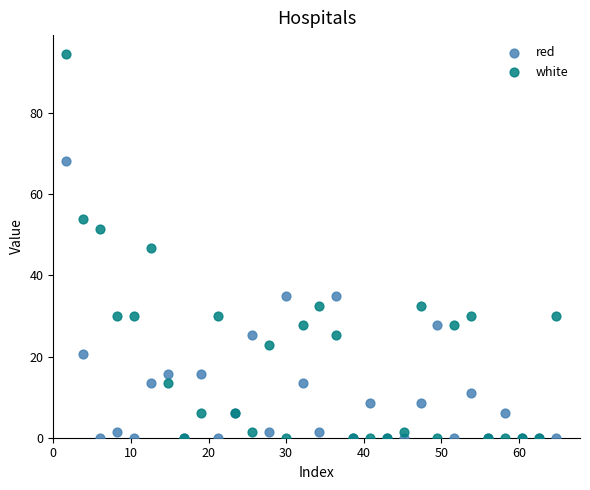

Which series has the largest Y range (max minus min)?

white